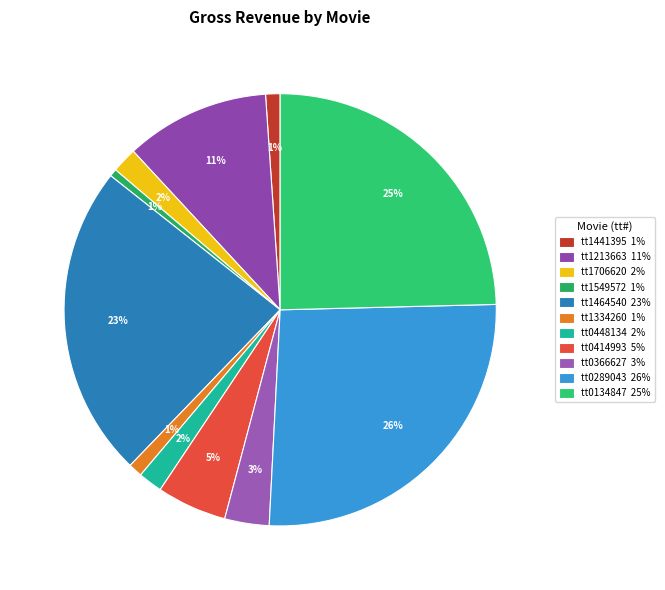

What percentage is the tt1213663 slice, to the nearest percent?

11%